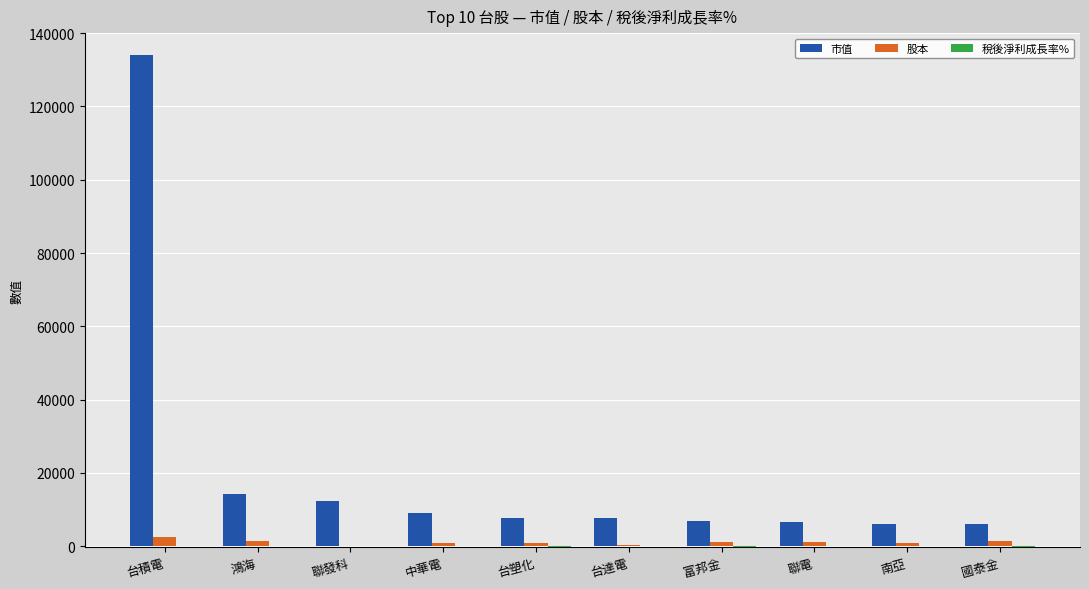

What is the sum of all 市值 values?

210748.6